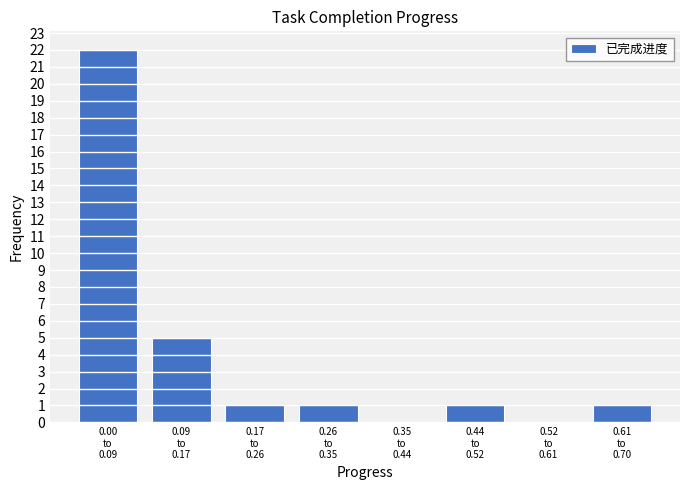

What is the greatest value displayed?

22